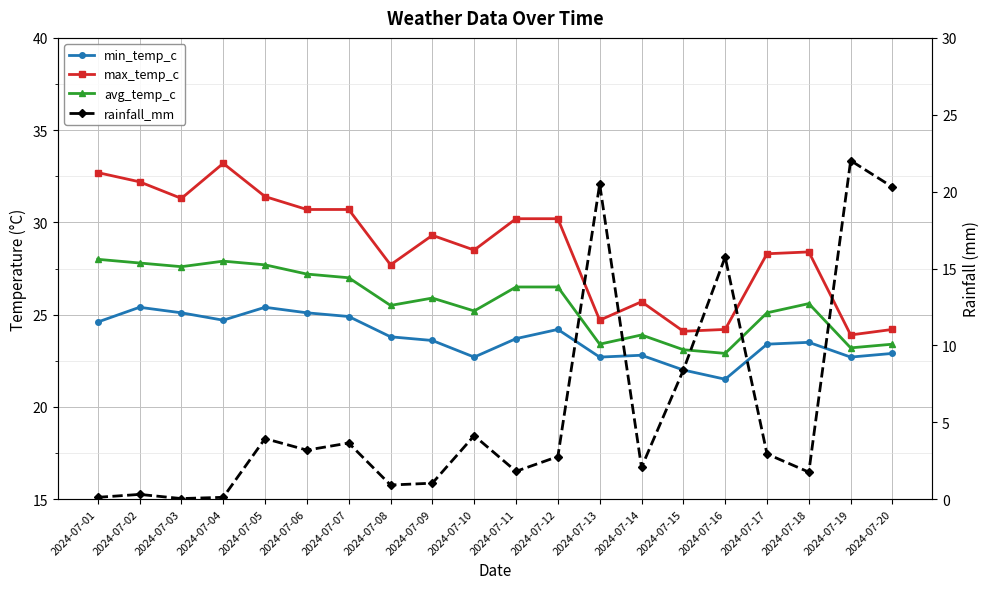

Read the min_temp_c value at 2024-07-16.

21.5